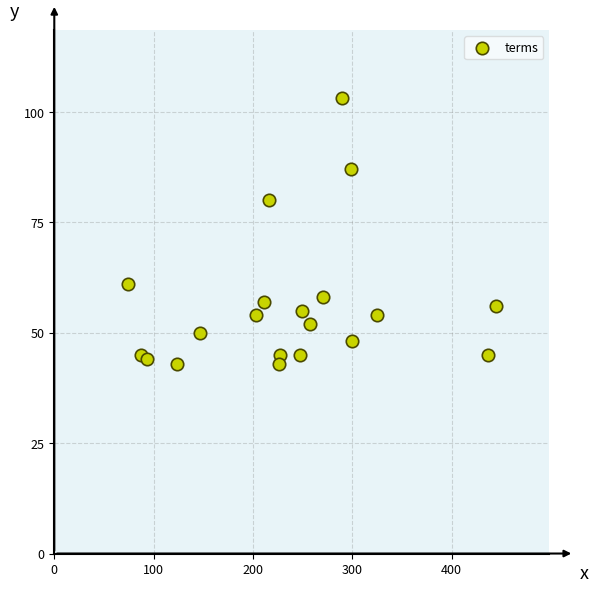

What Y value in the scatter plot is closest to 73?

80